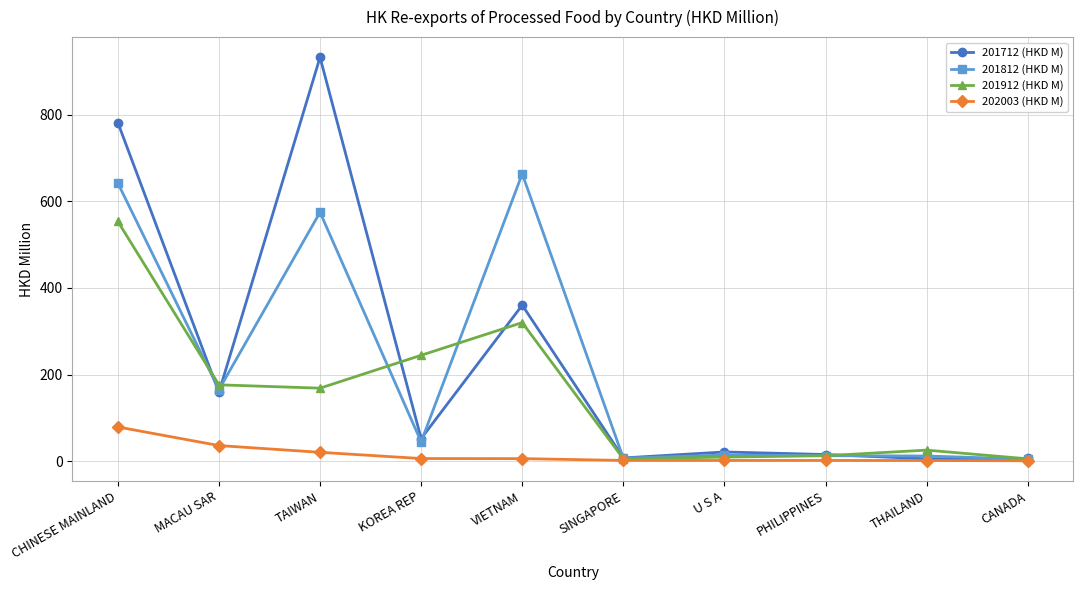

Which series has the widest spread of values?

201712 (HKD M)